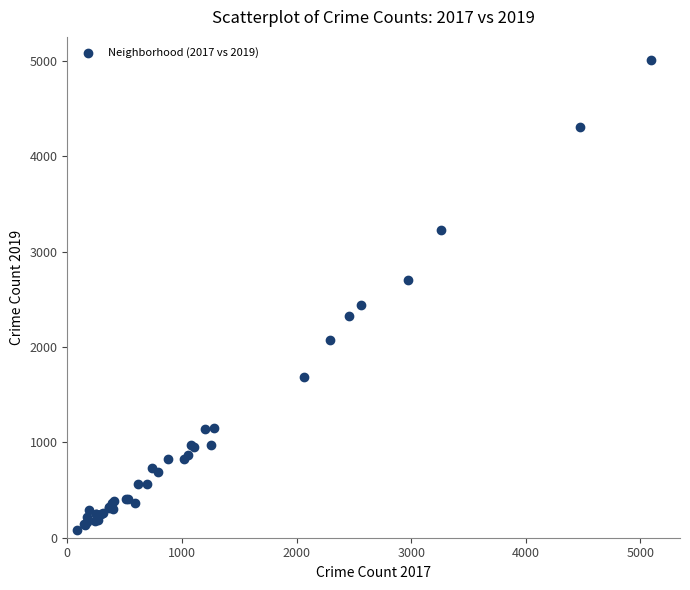

What Y value in the scatter plot is closest to 2542?

2441